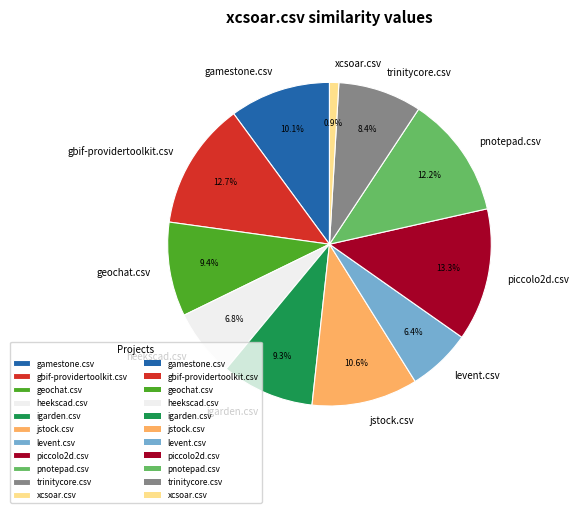

Is xcsoar.csv the majority of the pie?

No